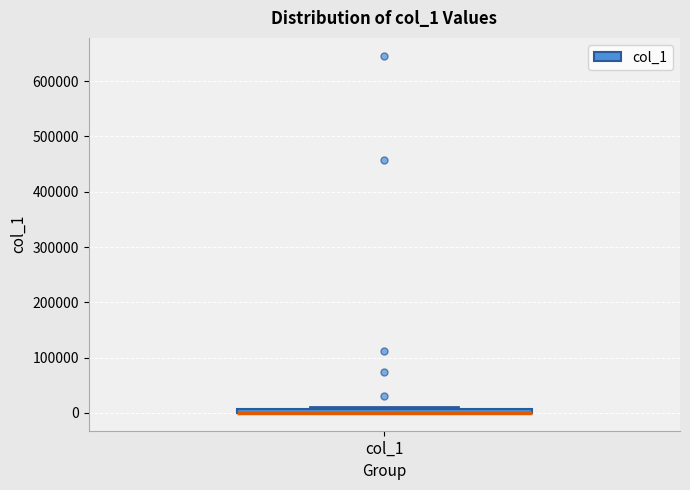

Where is the lower edge of the box for col_1 on the y-axis? The values are not printed on the chart, so give them approximately, as read against the axis.

0